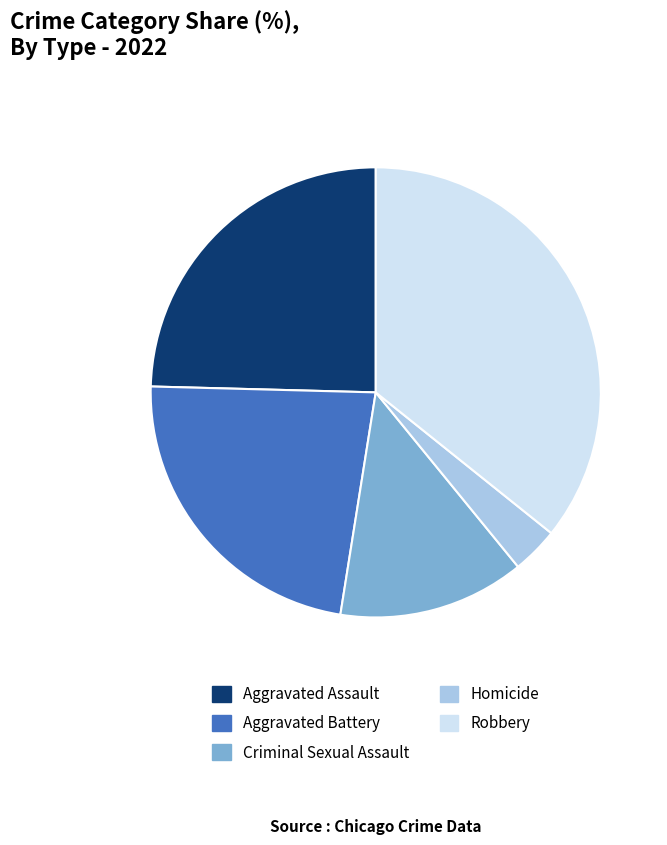

Which has a higher value, Criminal Sexual Assault or Robbery?

Robbery